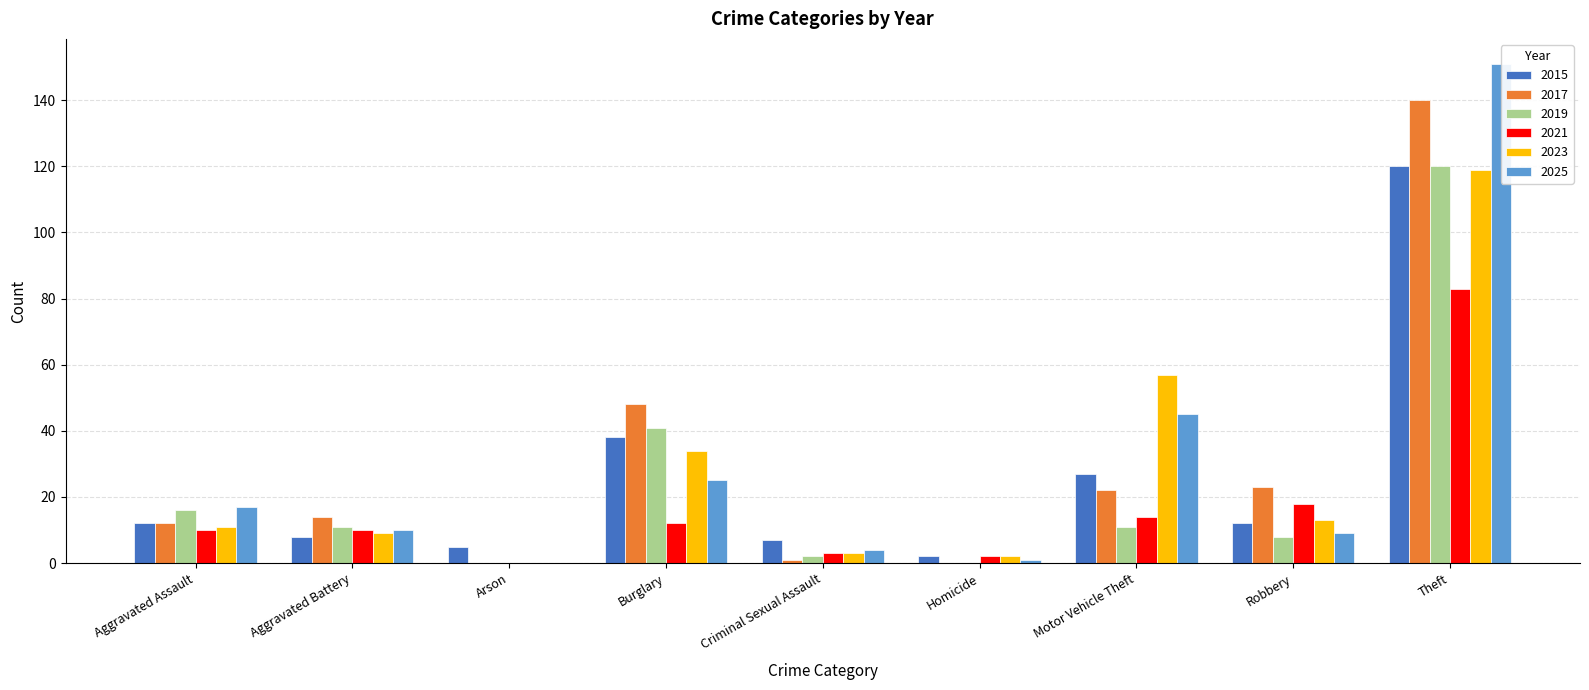

Rank the series by their maximum value, from lowest to highest.

2021, 2023, 2015, 2019, 2017, 2025